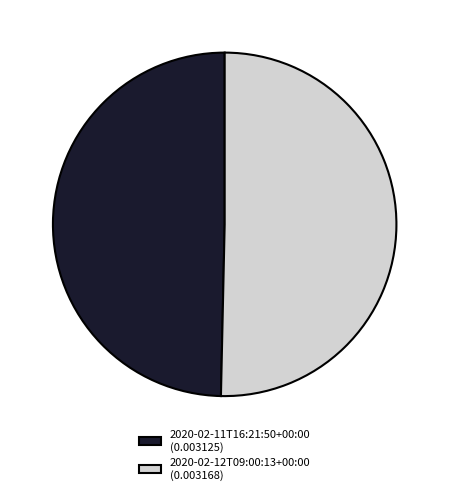

Is it true that 2020-02-12T09:00:13+00:00 is 50% of the pie?

True